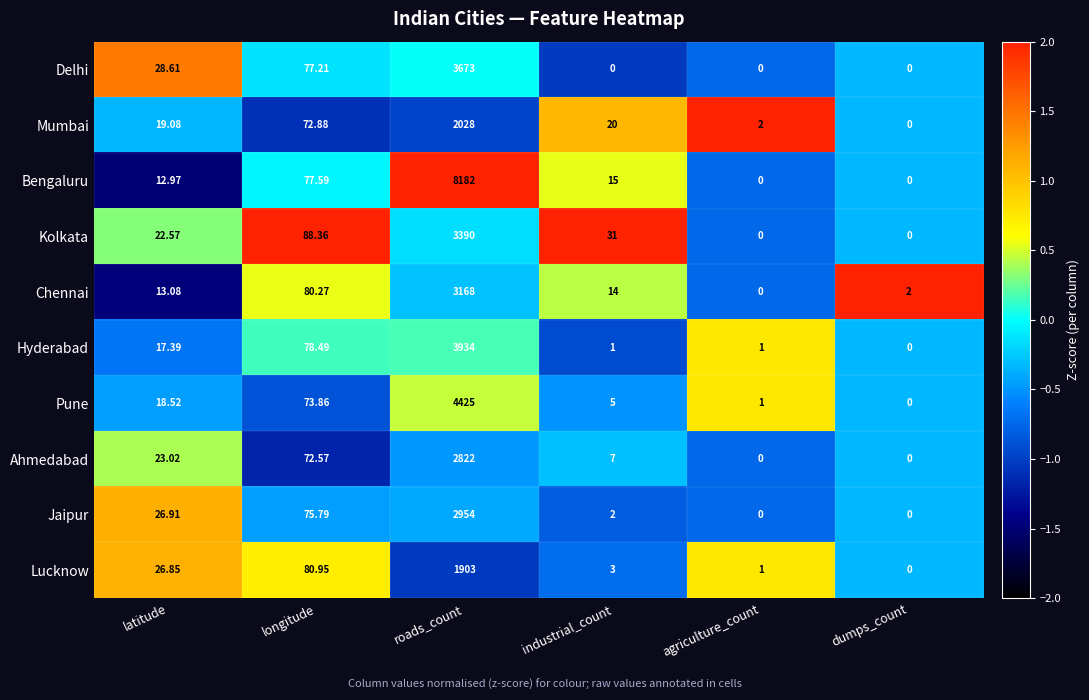

List the series in order of their peak value, highest first.

Bengaluru, Pune, Hyderabad, Delhi, Kolkata, Chennai, Jaipur, Ahmedabad, Mumbai, Lucknow